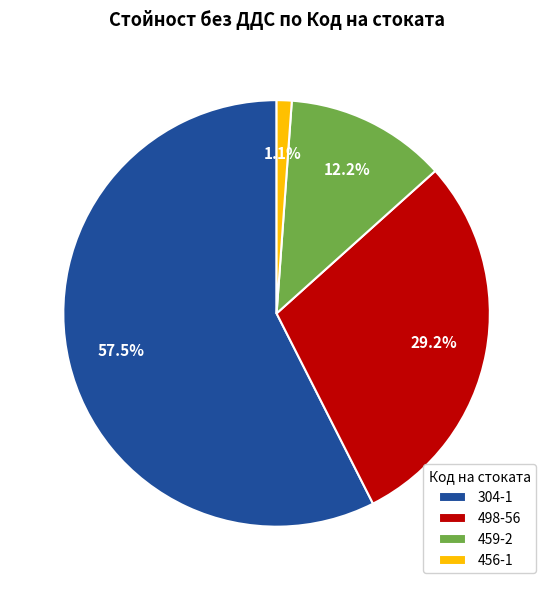

What is the majority slice?

304-1